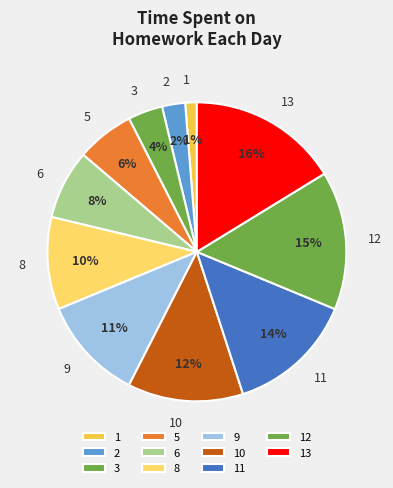

How many segments does this pie chart have?

11